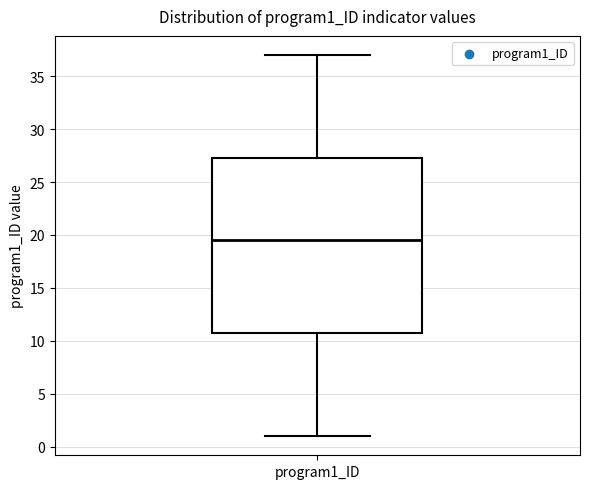

Transcribe this box plot: give where the median line is, the range the box spans, and where the two whiskers end, as read against the y-axis. The values are not printed on the chart, so give them approximately, as read against the axis.

median 19.5, box 11.0 to 27.5, whiskers 1.0 to 37.0